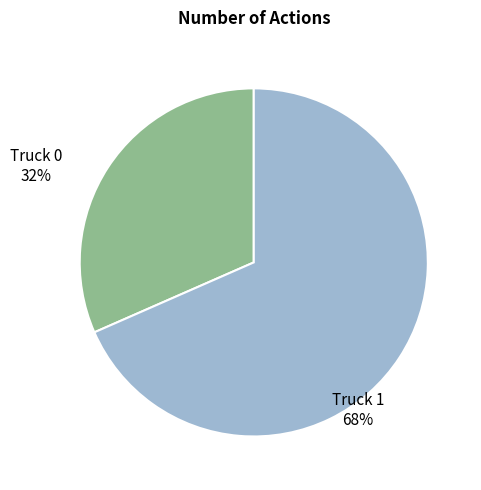

How many segments does this pie chart have?

2